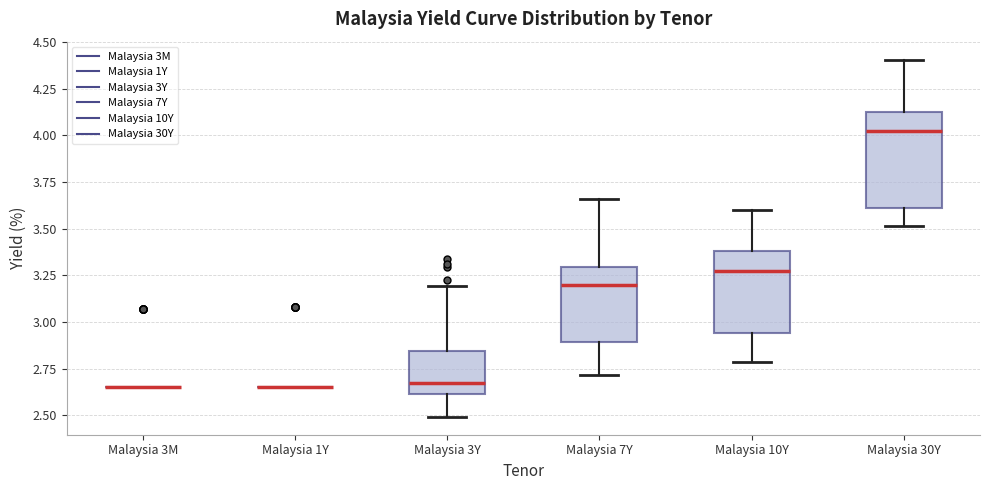

Reading left to right, read every box against the y-axis: the position of its median line, the range the box covers, and the ends of its whiskers. The values are not printed on the chart, so give them approximately, as read against the axis.

Malaysia 3M: box collapsed to a line at 2.65, whiskers 2.65 to 2.65
Malaysia 1Y: box collapsed to a line at 2.65, whiskers 2.65 to 2.65
Malaysia 3Y: median 2.65, box 2.60 to 2.85, whiskers 2.50 to 3.20
Malaysia 7Y: median 3.20, box 2.90 to 3.30, whiskers 2.70 to 3.65
Malaysia 10Y: median 3.25, box 2.95 to 3.40, whiskers 2.80 to 3.60
Malaysia 30Y: median 4.00, box 3.60 to 4.10, whiskers 3.50 to 4.40